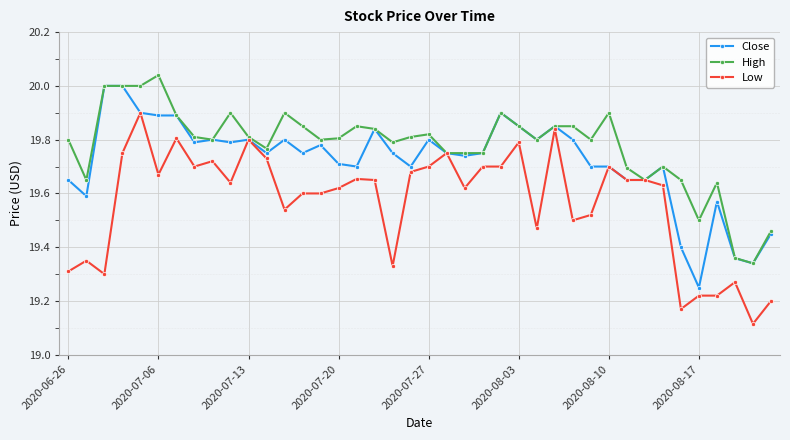

True or false: High has more than 1 points higher than both neighbors.

True